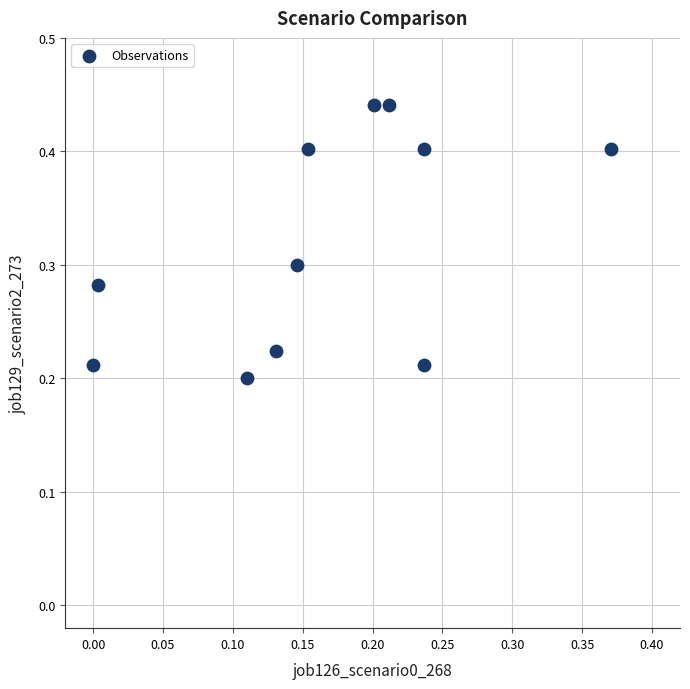

How many points are shown in the scatter plot?

11